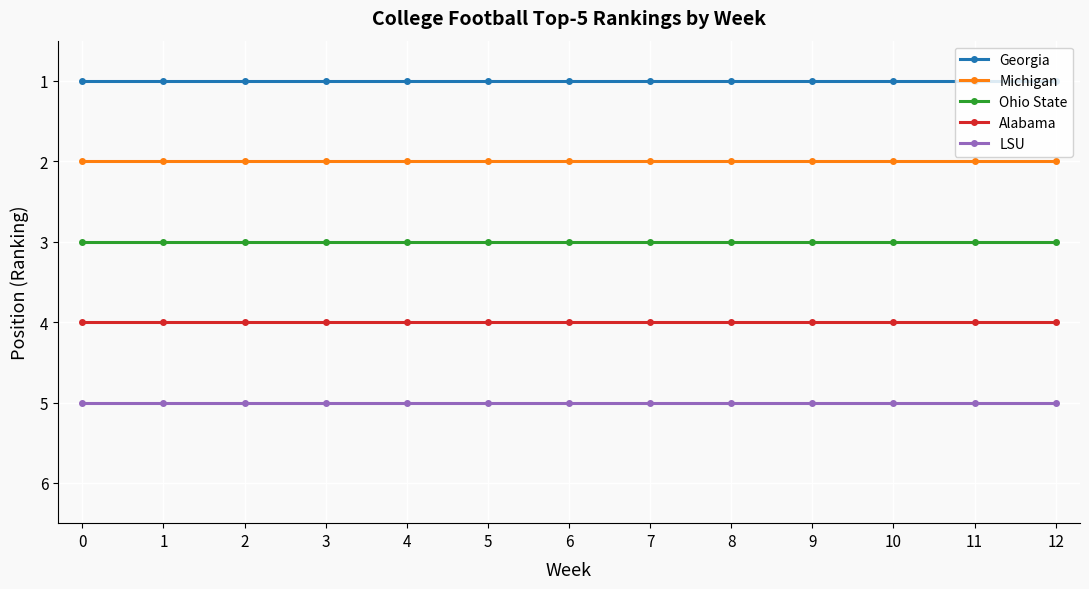

What is the sum of all Georgia values?

13